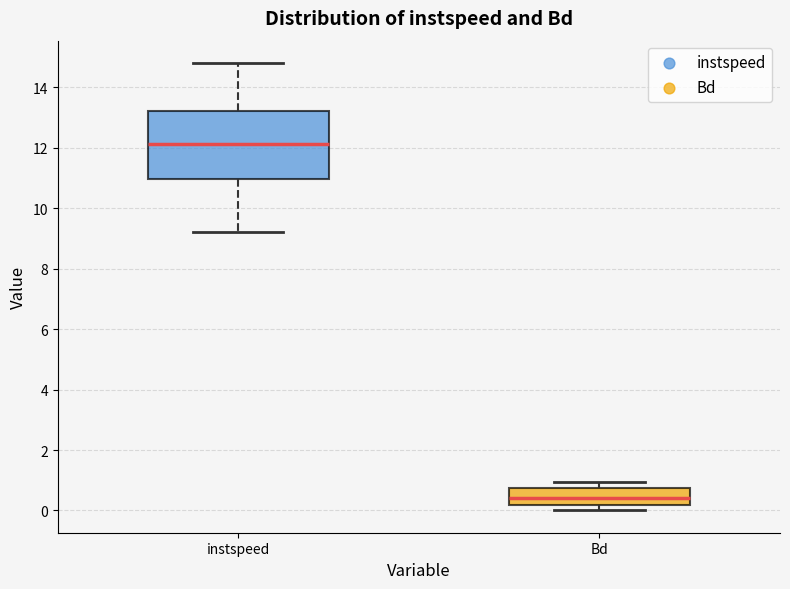

Reading left to right, read every box against the y-axis: the position of its median line, the range the box covers, and the ends of its whiskers. The values are not printed on the chart, so give them approximately, as read against the axis.

instspeed: median 12.2, box 11.0 to 13.2, whiskers 9.2 to 14.8
Bd: median 0.4, box 0.2 to 0.8, whiskers 0.0 to 1.0